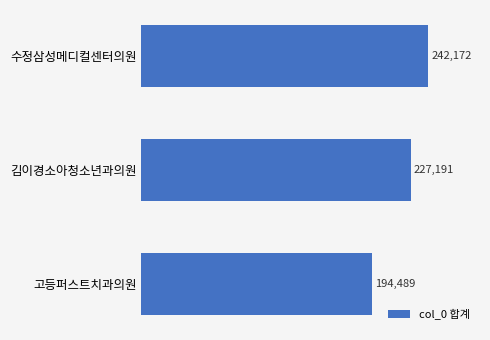

Does the chart contain any negative values?

No